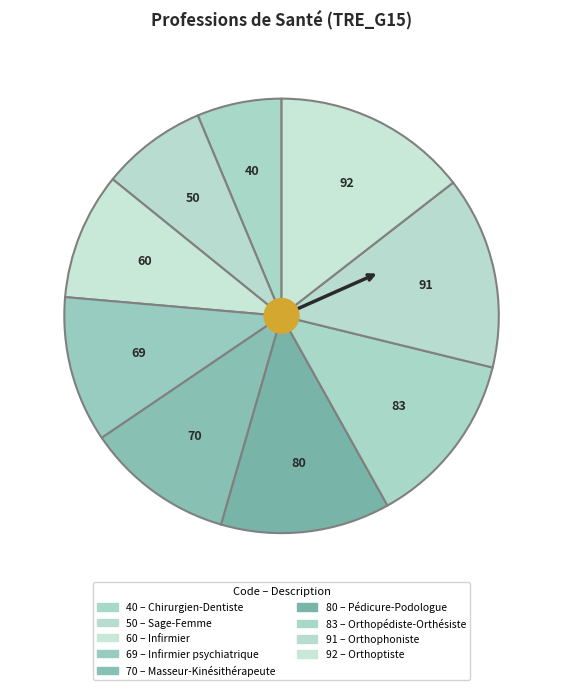

How many segments does this pie chart have?

9